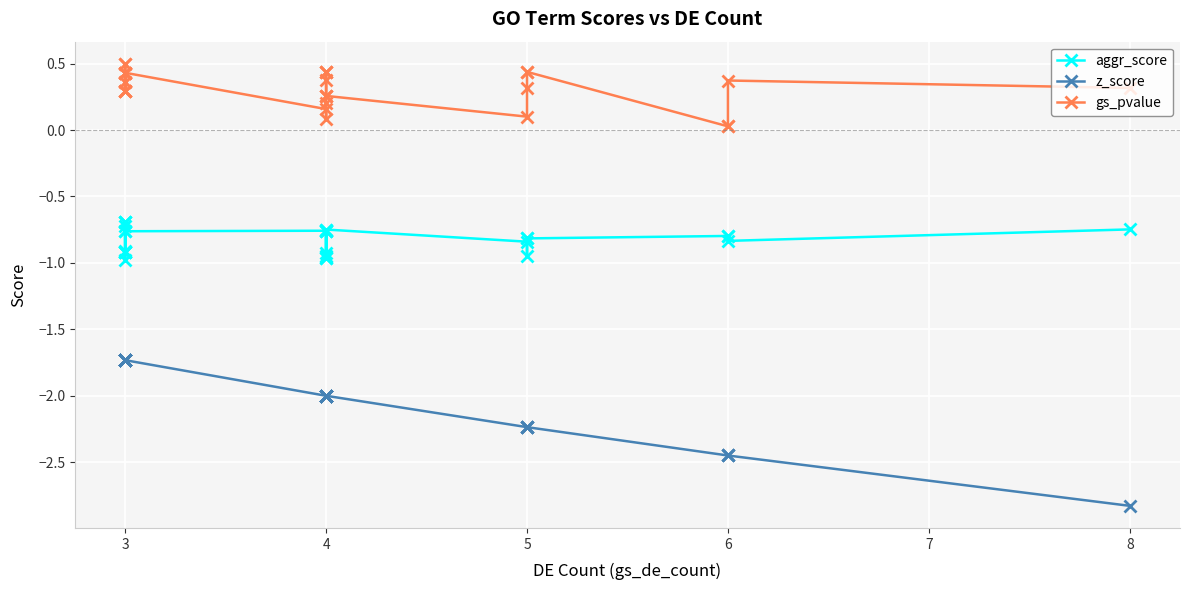

List the series in order of their peak value, highest first.

gs_pvalue, aggr_score, z_score